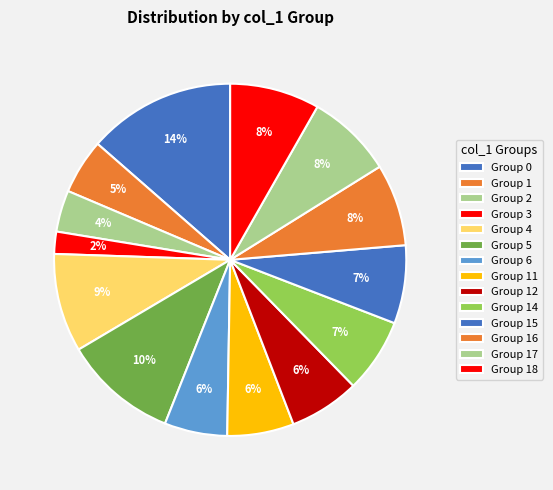

Count the number of slices in the pie.

14